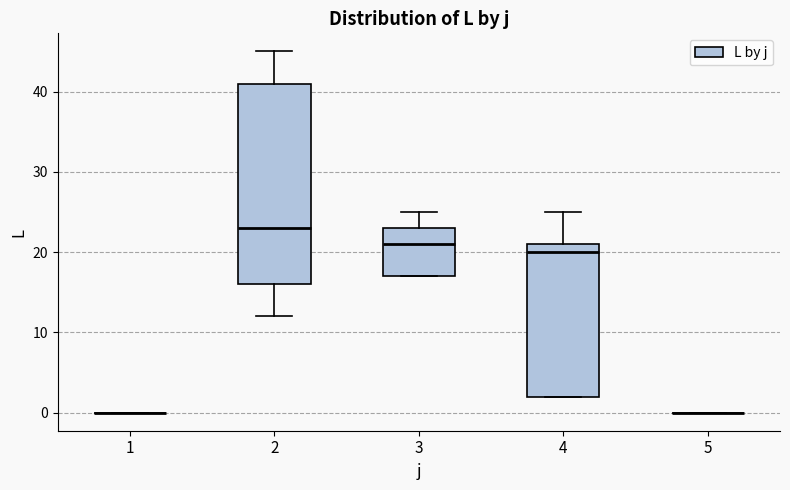

Reading left to right, transcribe this box plot: for each box, give where its median line is, the range the box spans, and where its two whiskers end, as read against the y-axis. The values are not printed on the chart, so give them approximately, as read against the axis.

1: box collapsed to a line at 0, whiskers 0 to 0
2: median 23, box 16 to 41, whiskers 12 to 45
3: median 21, box 17 to 23, whiskers 17 to 25
4: median 20, box 2 to 21, whiskers 2 to 25
5: box collapsed to a line at 0, whiskers 0 to 0